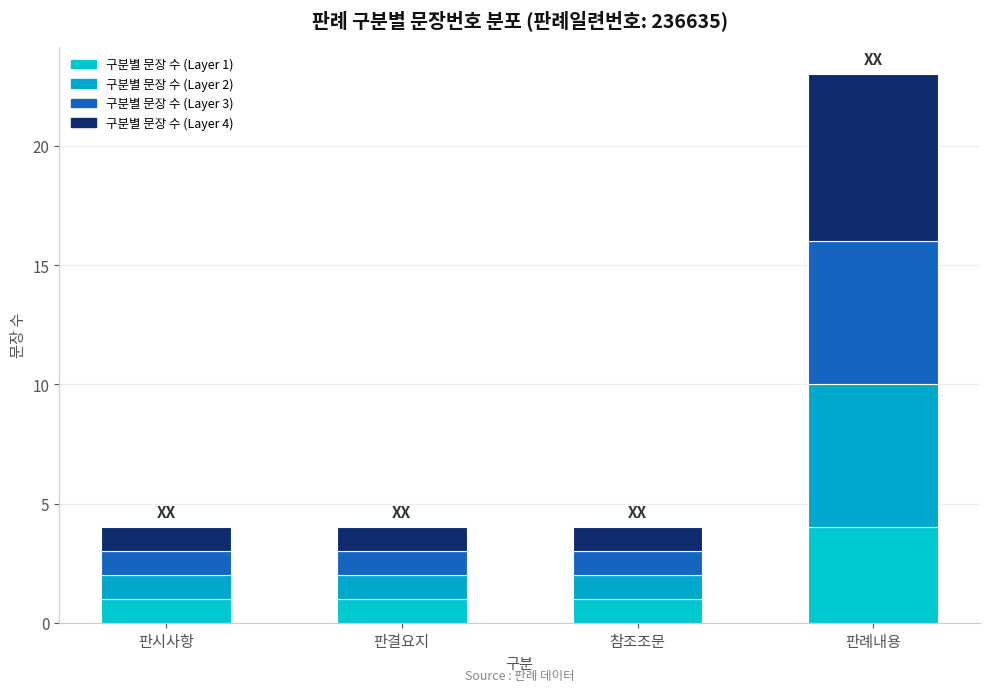

What is the total value across all series at 판결요지?

4